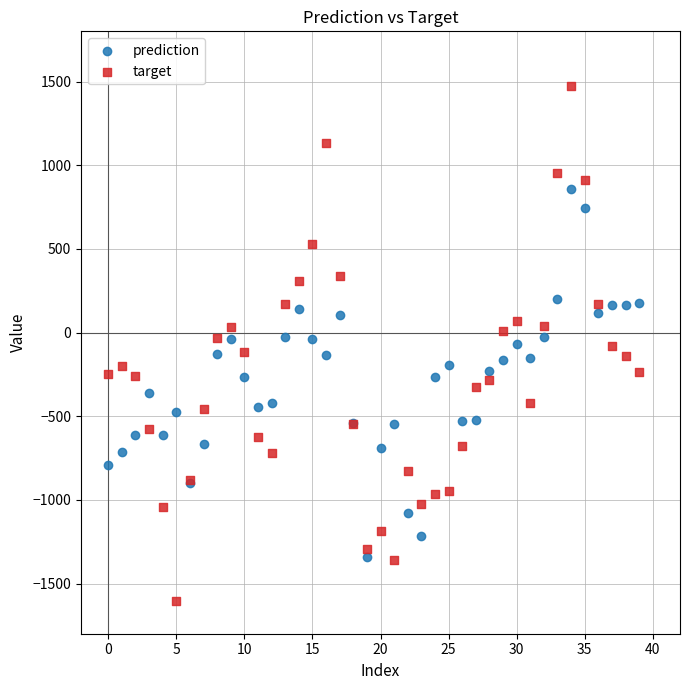

Which series contains the lowest Y value?

target